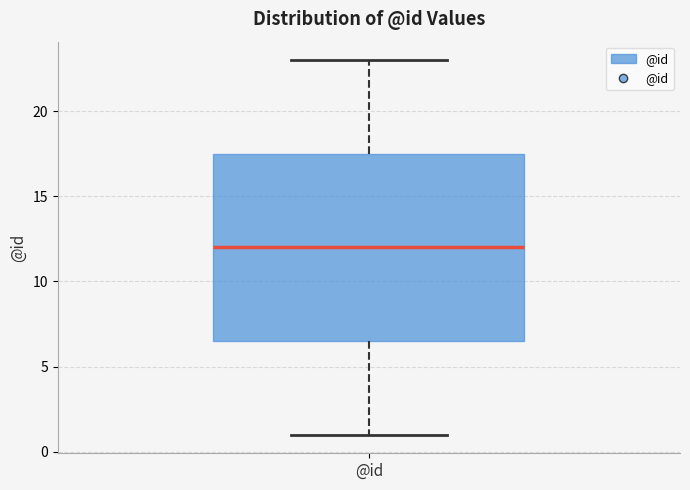

Read this box plot against the y-axis: the position of the median line, the range covered by the box, and the ends of both whiskers. The values are not printed on the chart, so give them approximately, as read against the axis.

median 12.0, box 6.5 to 17.5, whiskers 1.0 to 23.0